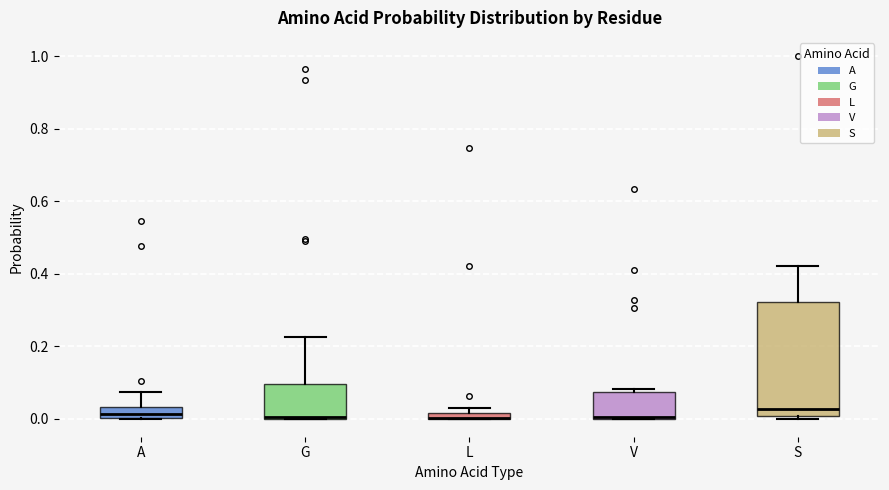

Comparing the boxes themselves (not the whiskers), which one is the tallest?

S